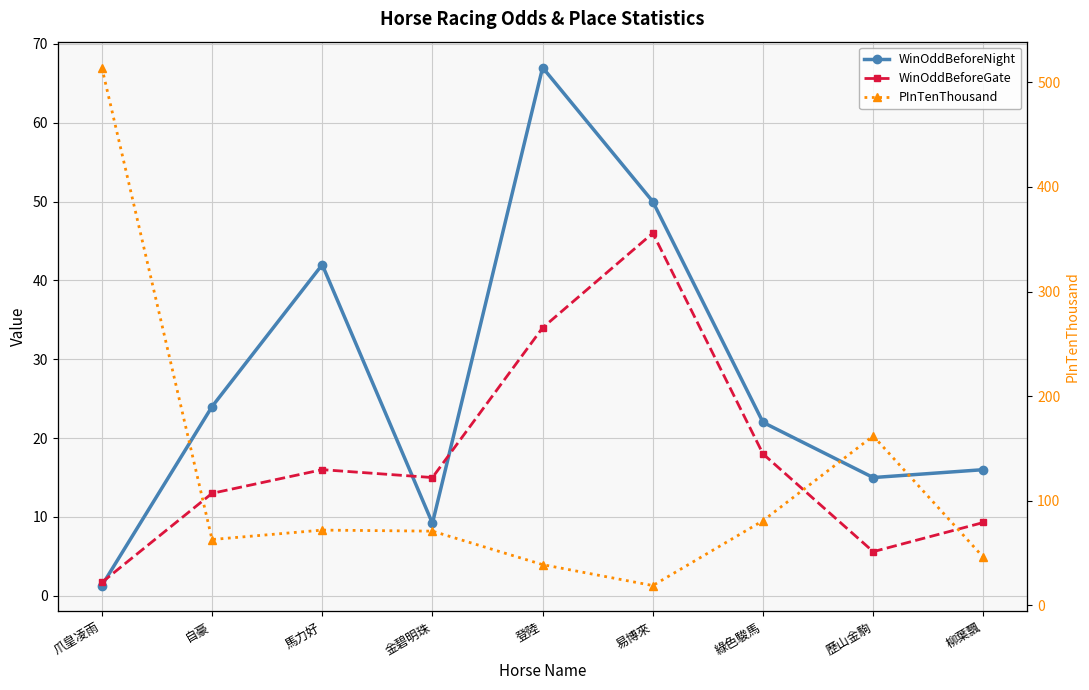

The WinOddBeforeGate series shows 13.0 at 自豪. True or false?

True